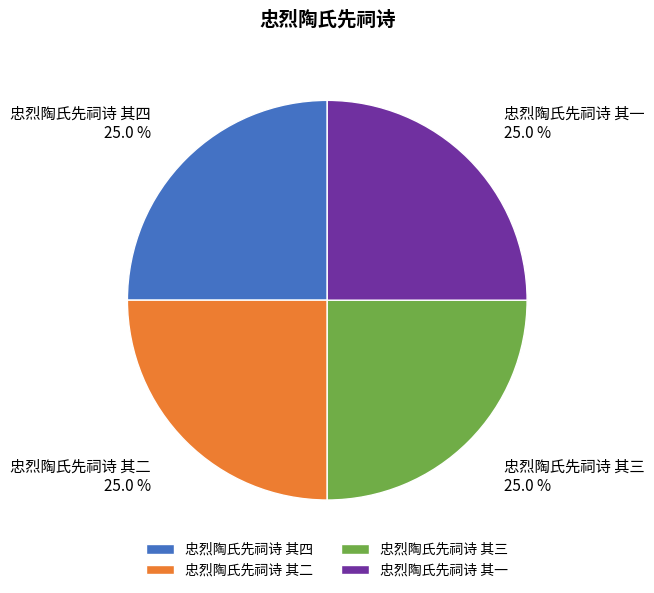

Is there any slice that represents more than half of the pie?

No